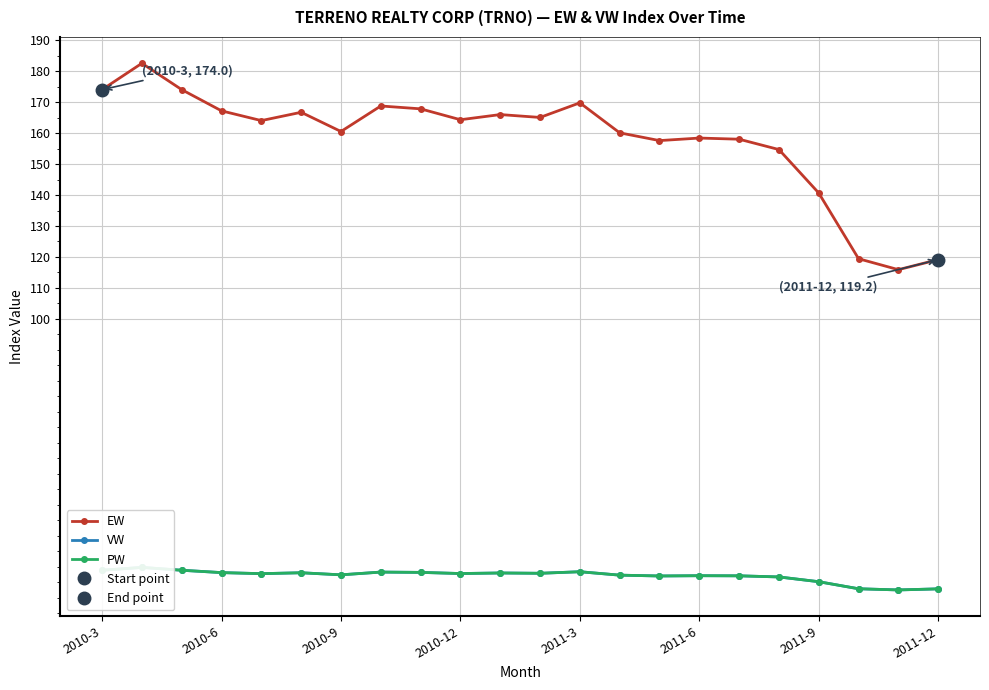

List the series in order of their peak value, highest first.

EW, VW, PW